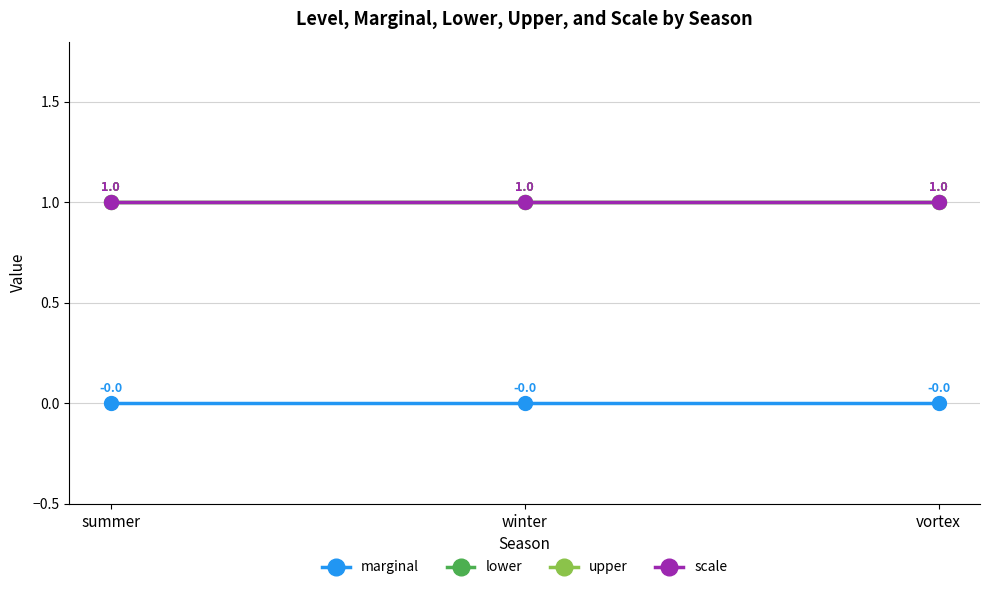

Reading left to right, list all the values displayed in this chart.

marginal: summer=0	winter=0	vortex=0
lower: summer=1	winter=1	vortex=1
upper: summer=1	winter=1	vortex=1
scale: summer=1	winter=1	vortex=1